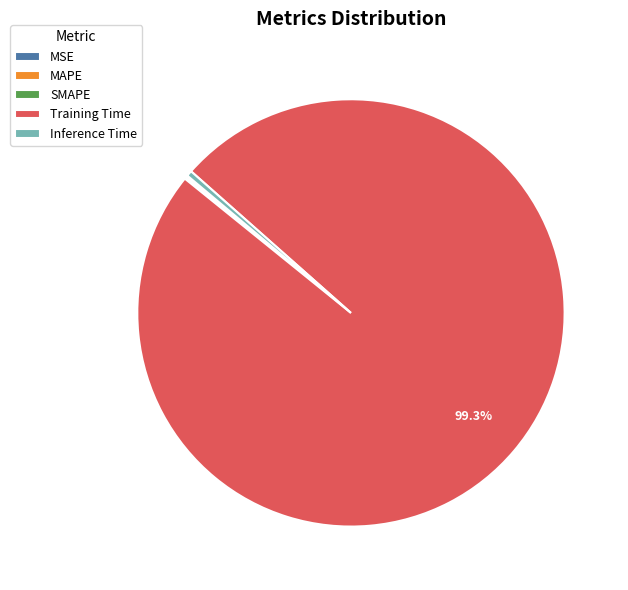

Which category has the biggest portion of the pie?

Training Time